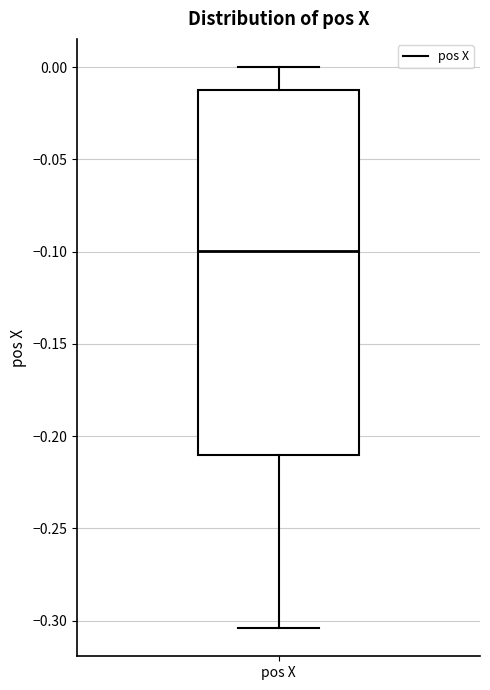

Read this box plot against the y-axis: the position of the median line, the range covered by the box, and the ends of both whiskers. The values are not printed on the chart, so give them approximately, as read against the axis.

median -0.100, box -0.210 to -0.010, whiskers -0.305 to 0.000